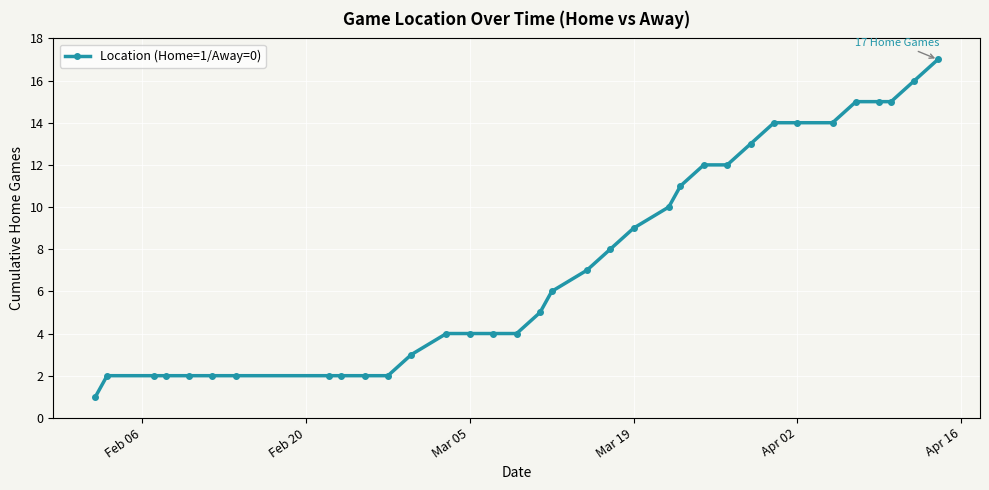

What is the average value?

7